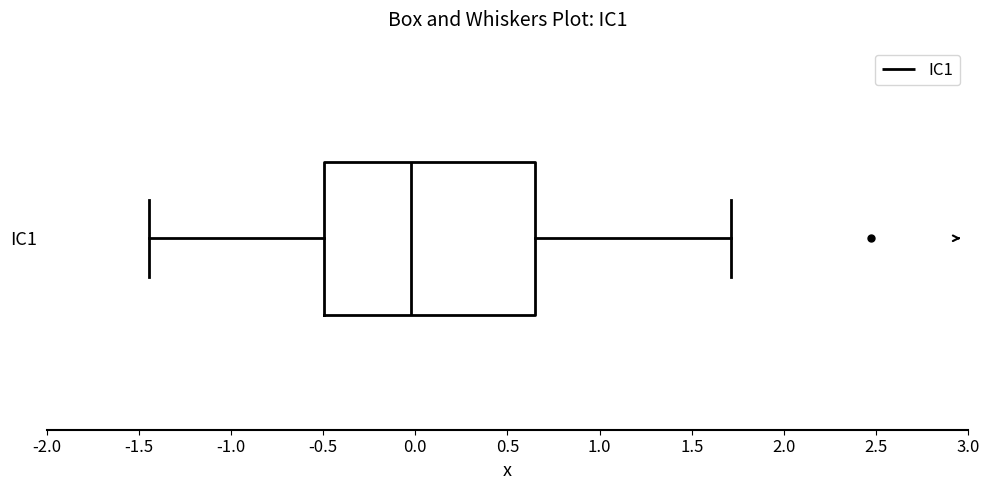

Transcribe this box plot: give where the median line is, the range the box spans, and where the two whiskers end, as read against the x-axis. The values are not printed on the chart, so give them approximately, as read against the axis.

median -0.05, box -0.50 to 0.65, whiskers -1.45 to 1.70